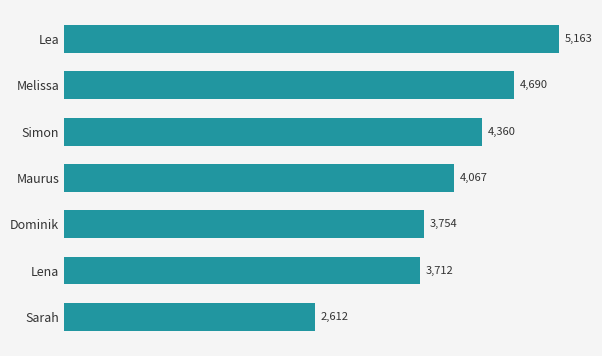

Where is the data nearest to the value 3887?

Dominik